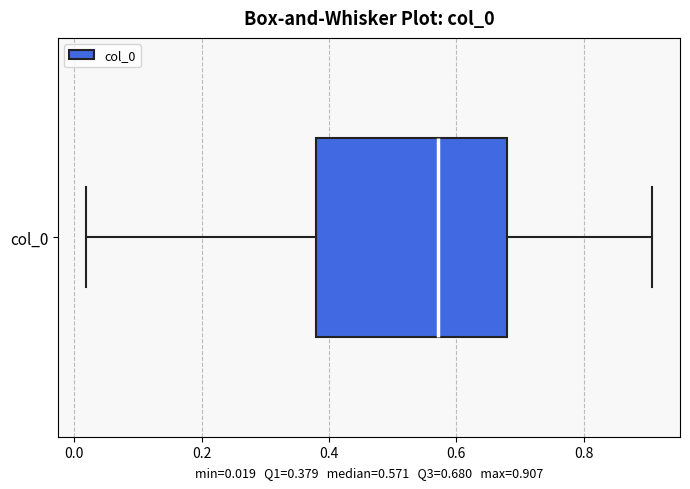

Transcribe this box plot: give where the median line is, the range the box spans, and where the two whiskers end, as read against the x-axis. The values are not printed on the chart, so give them approximately, as read against the axis.

median 0.58, box 0.38 to 0.68, whiskers 0.02 to 0.90